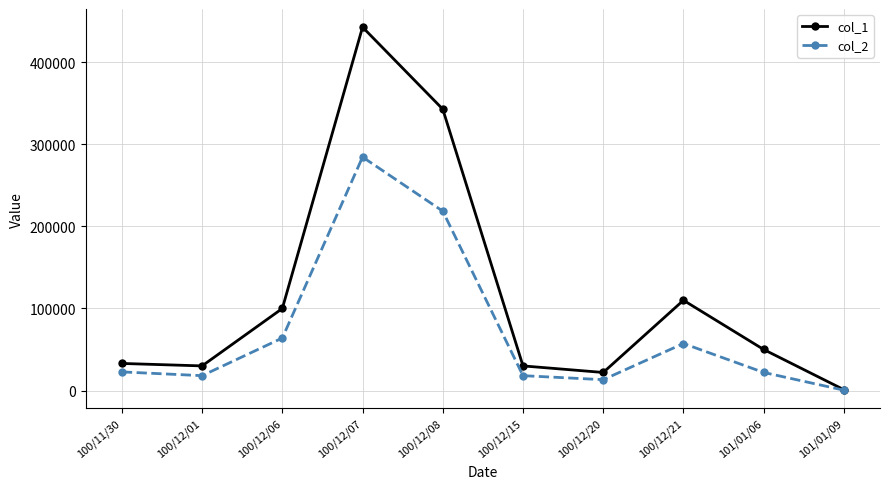

What are all the series names shown in the legend?

col_1, col_2